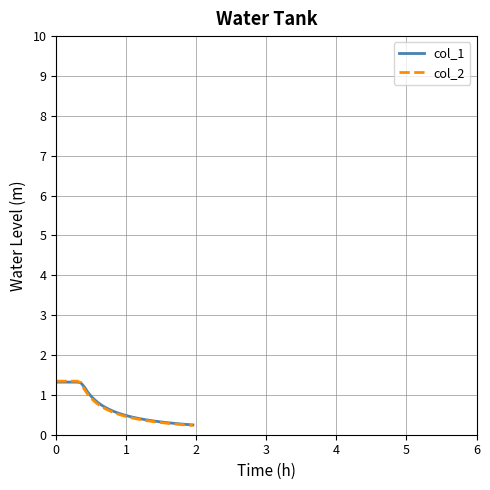

Does the chart have visible grid lines?

Yes